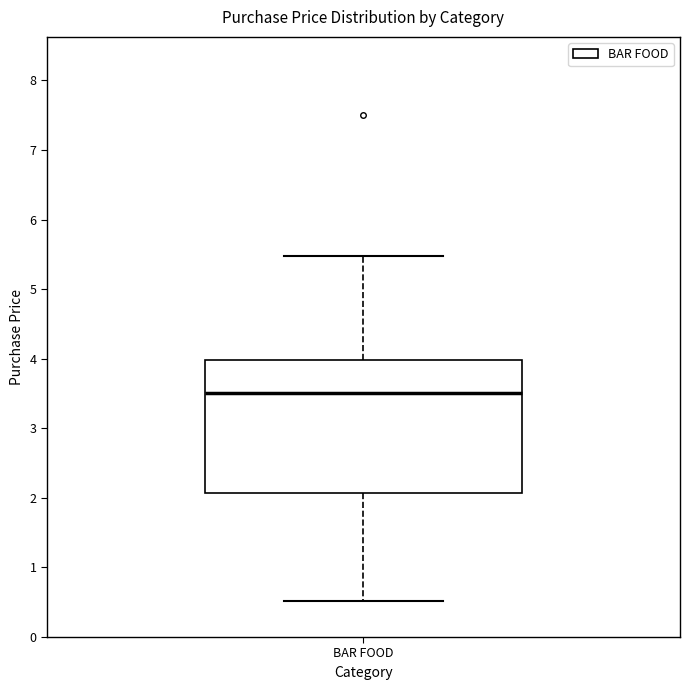

Where does the lower whisker of the box for BAR FOOD end on the y-axis? The values are not printed on the chart, so give them approximately, as read against the axis.

0.5